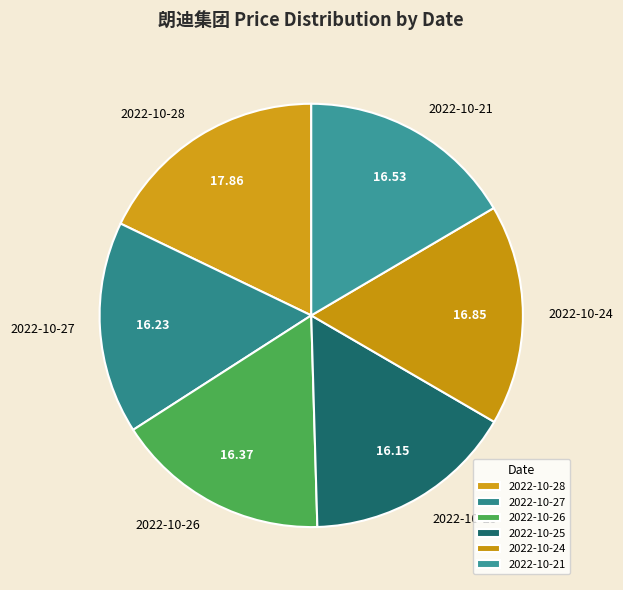

What is the ratio of the value at 2022-10-26 to the value at 2022-10-28?

0.9